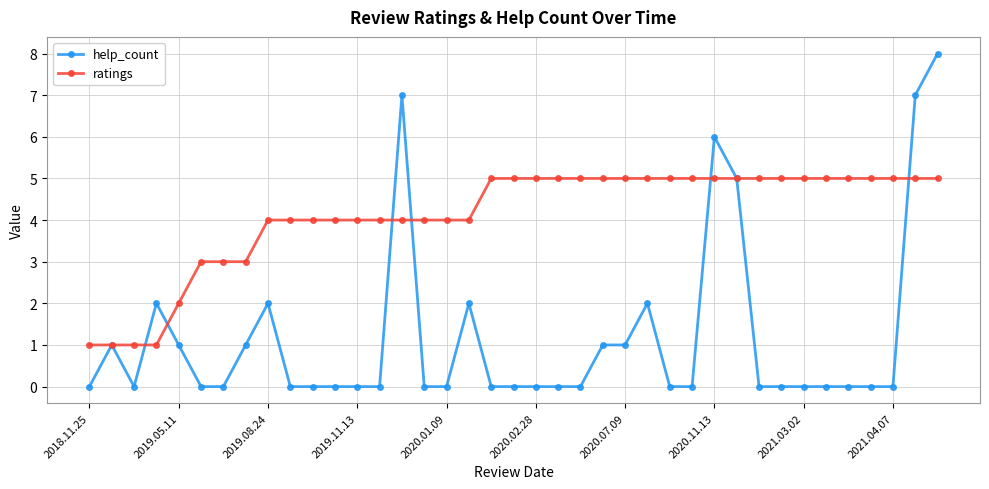

List the series in order of their peak value, lowest first.

ratings, help_count